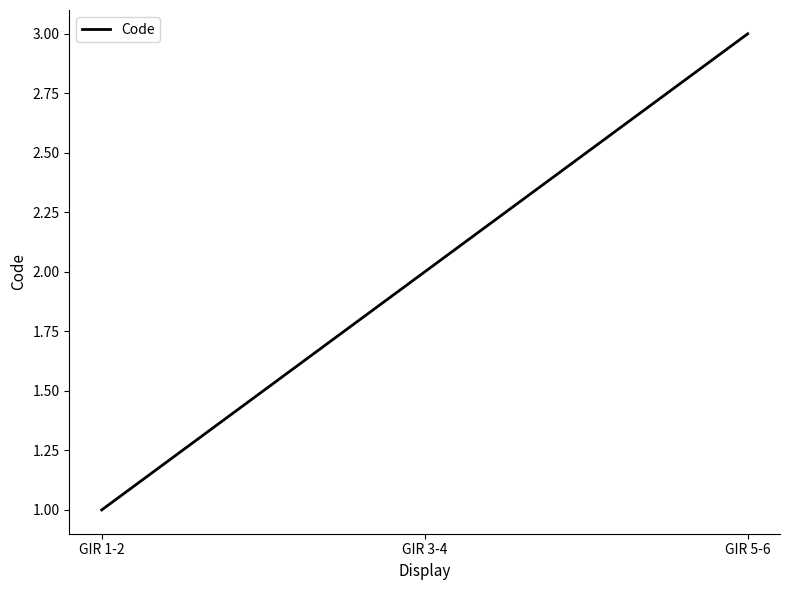

The chart shows a value of 1 at GIR 1-2. True or false?

True